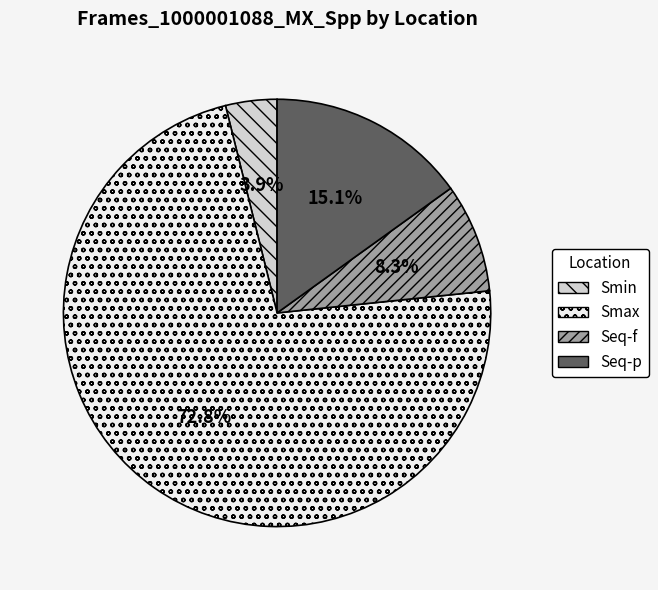

To the nearest percent, what percentage of the pie is Seq-p?

15%